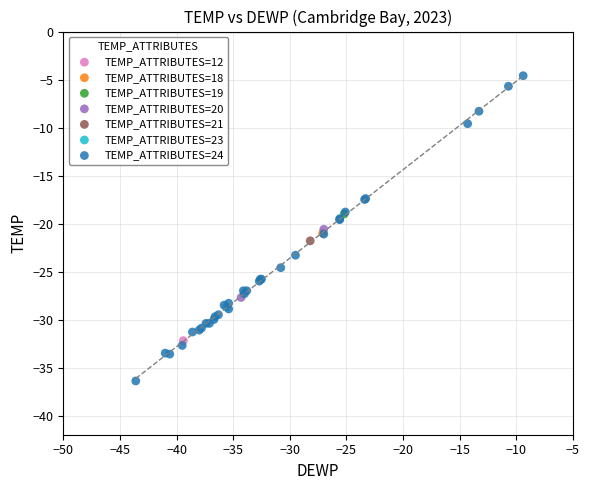

Which series contains the lowest Y value?

TEMP_ATTRIBUTES=24